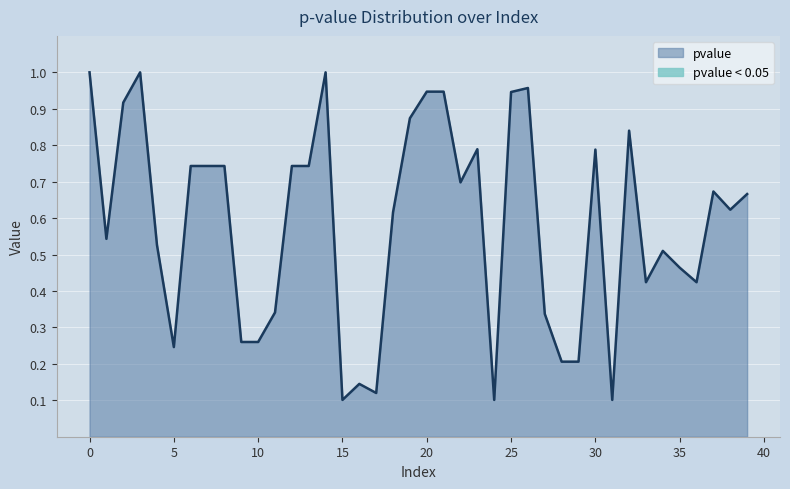

At how many categories does at least one series exceed 0?

40